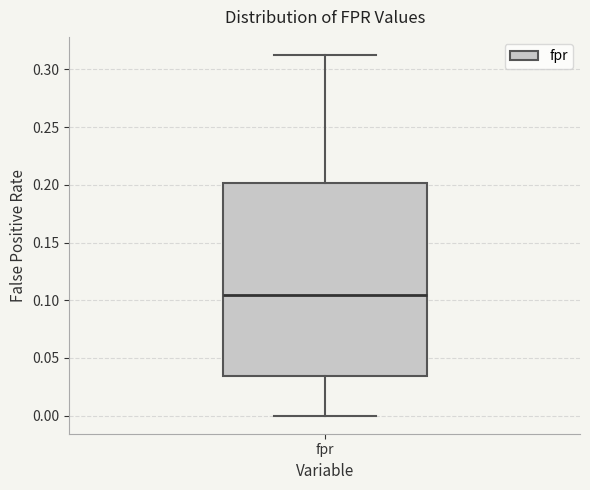

Read this box plot against the y-axis: the position of the median line, the range covered by the box, and the ends of both whiskers. The values are not printed on the chart, so give them approximately, as read against the axis.

median 0.105, box 0.035 to 0.200, whiskers 0.000 to 0.315